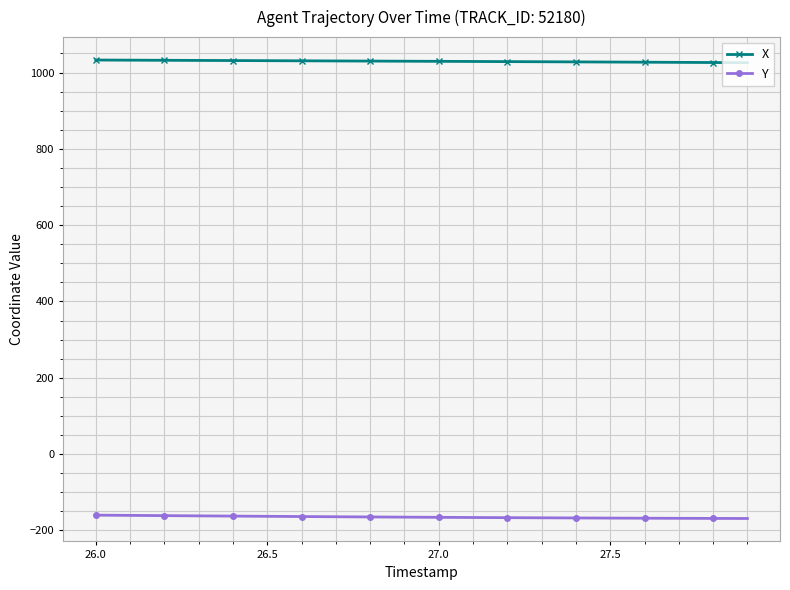

What is the value of the X point at the 19th from the left?

1026.2